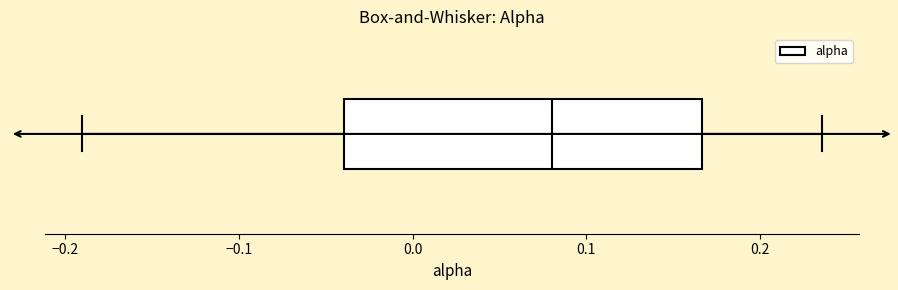

Read this box plot against the x-axis: the position of the median line, the range covered by the box, and the ends of both whiskers. The values are not printed on the chart, so give them approximately, as read against the axis.

median 0.08, box -0.04 to 0.17, whiskers -0.19 to 0.24